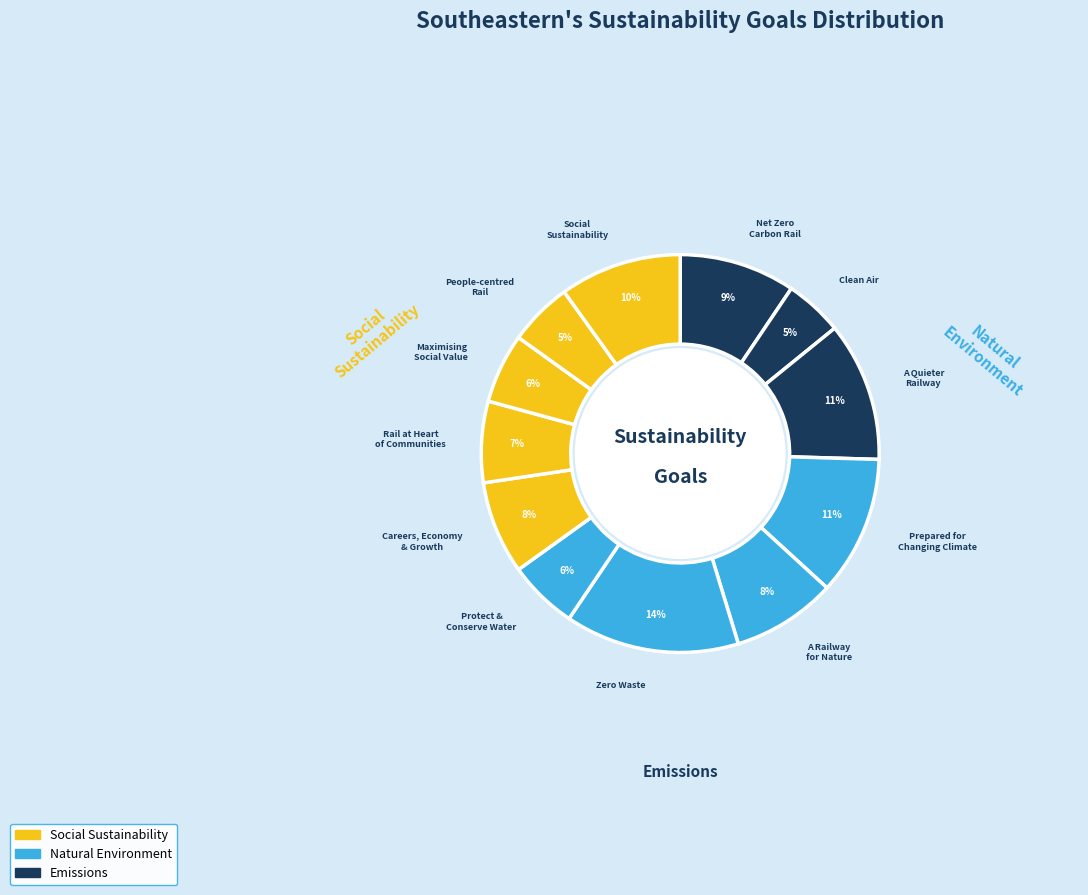

Count the number of slices in the pie.

12